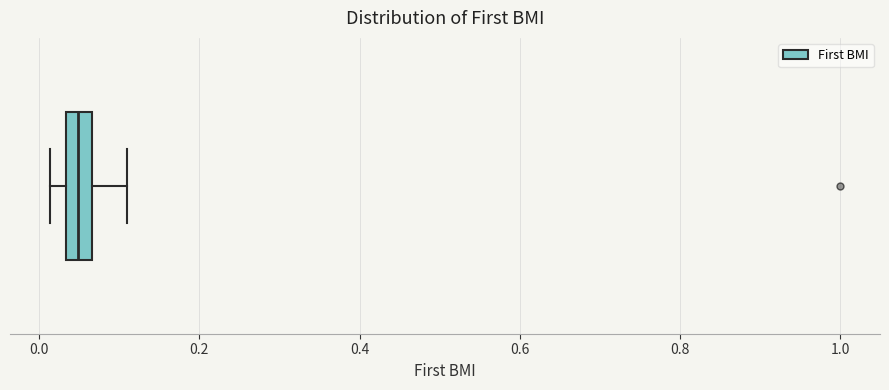

Transcribe this box plot: give where the median line is, the range the box spans, and where the two whiskers end, as read against the x-axis. The values are not printed on the chart, so give them approximately, as read against the axis.

median 0.04 (inside the box), box 0.04 to 0.06, whiskers 0.02 to 0.12